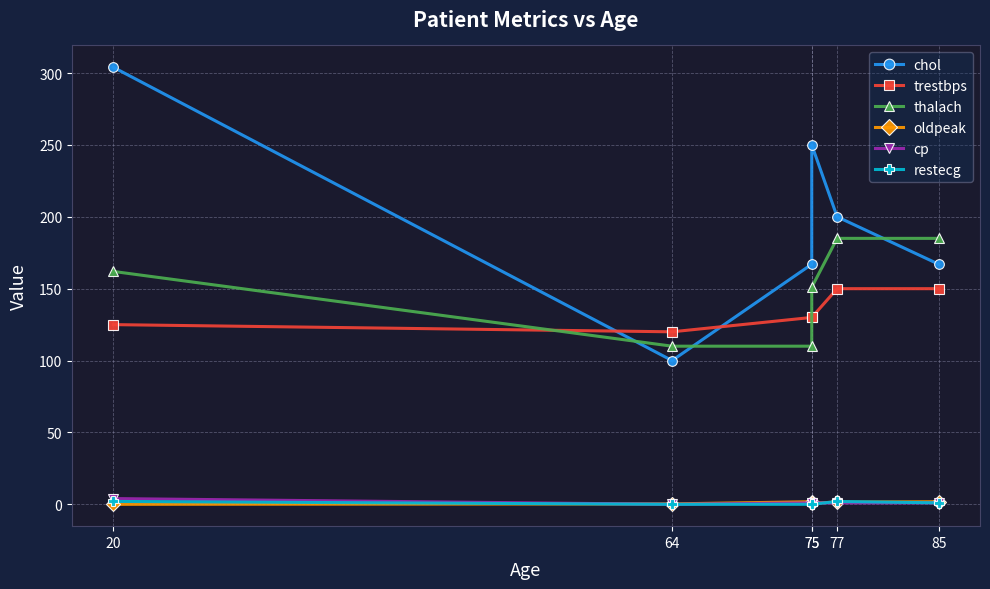

True or false: cp has a value of 1.0 at 77.

True